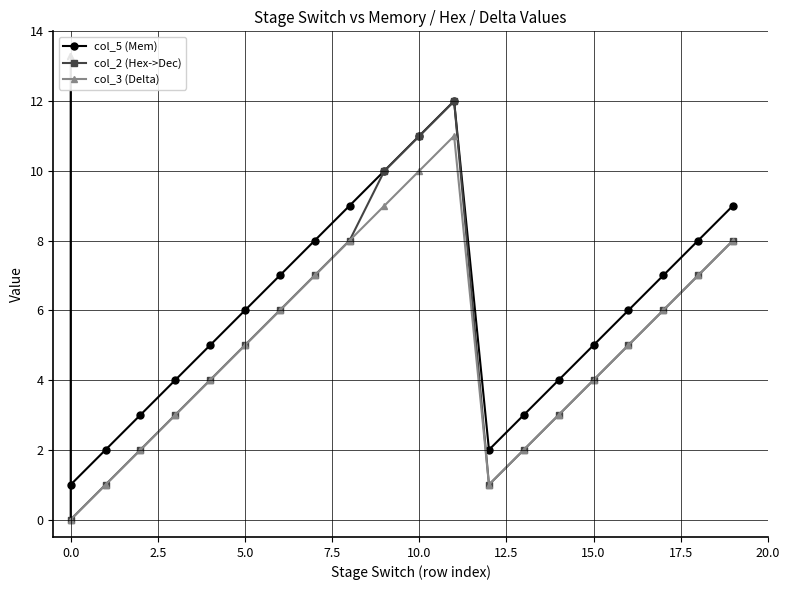

Which series has the largest total across all categories?

col_5 (Mem)